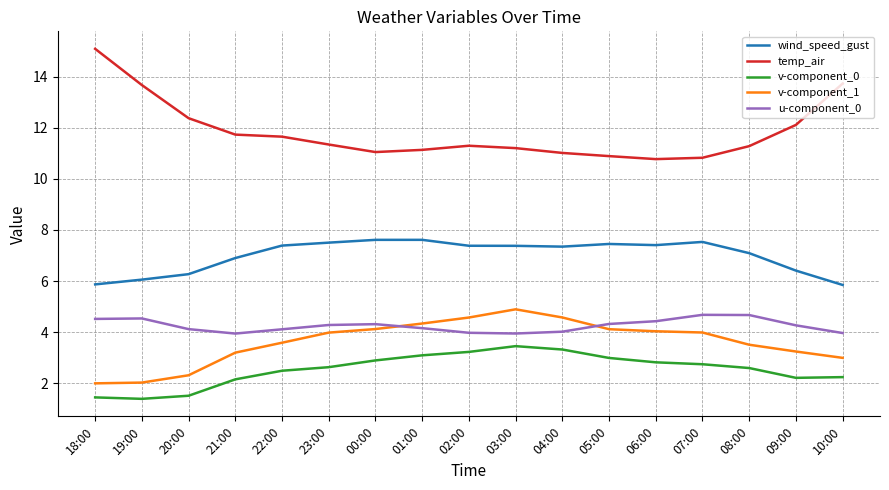

What value does the u-component_0 series have at 03:00?

3.9